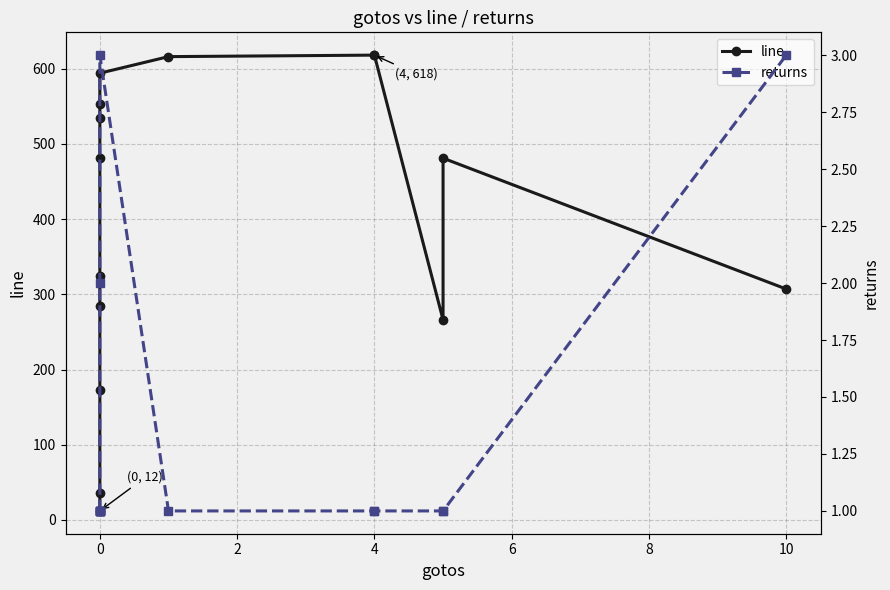

Does the chart display data point markers on the line(s)?

Yes